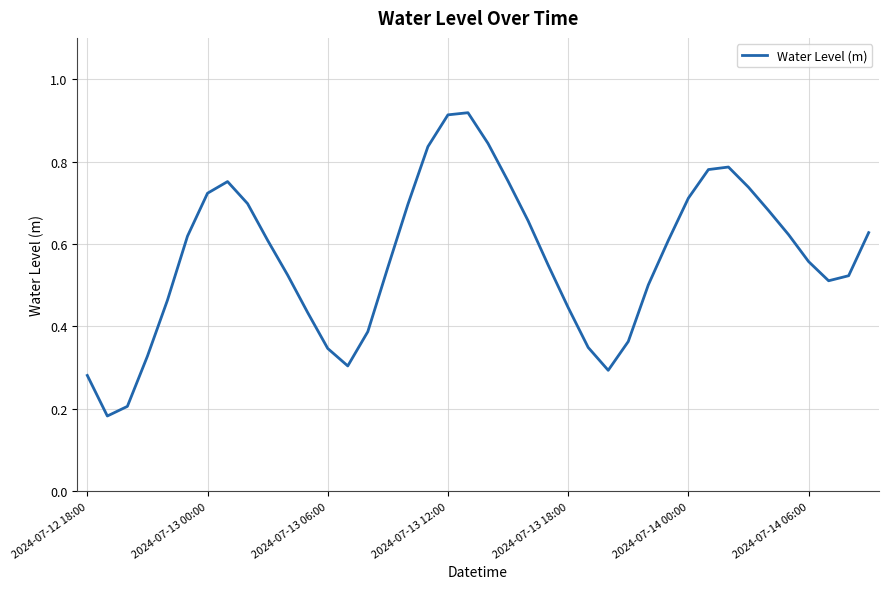

True or false: the data shows 0.6 at 2024-07-13 18:00.

False